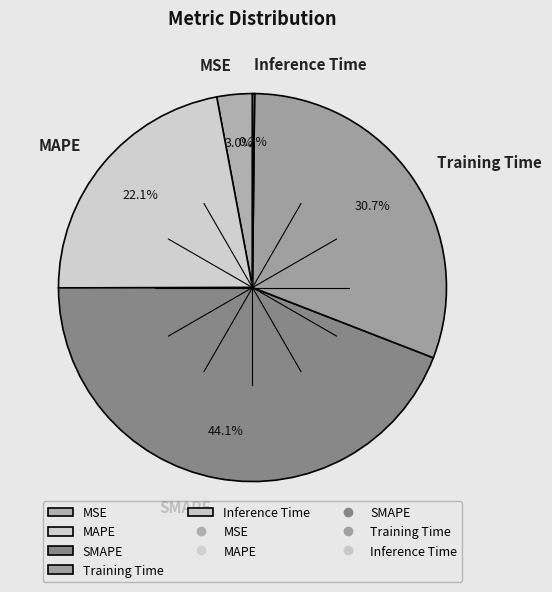

Is there a majority slice in this chart?

No